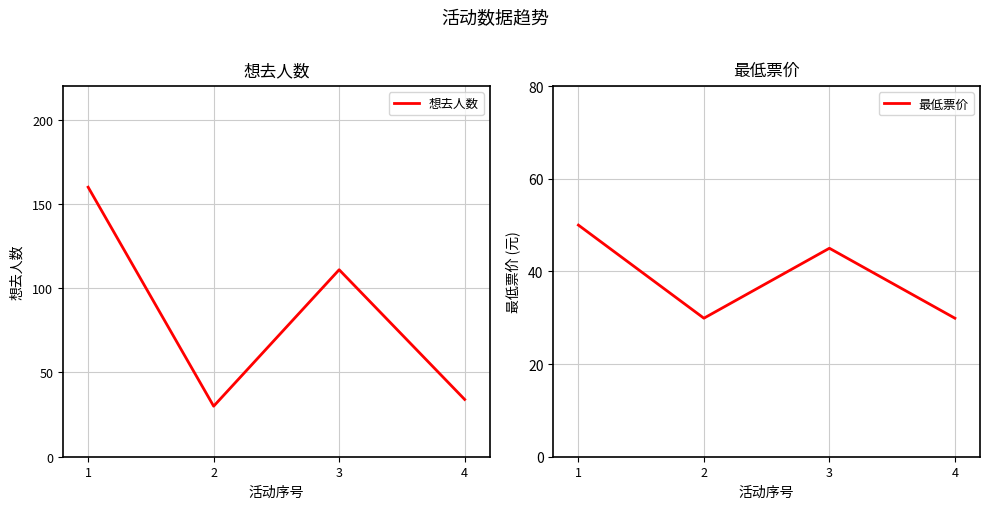

Rank the series by their maximum value, from lowest to highest.

最低票价, 想去人数